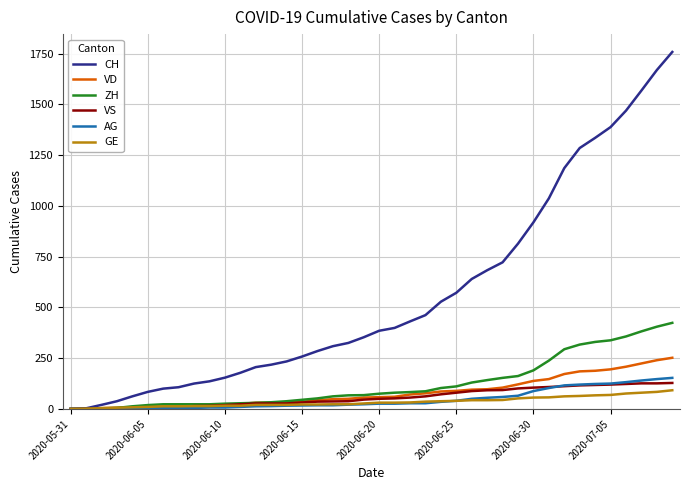

Which series has the largest range (max minus min)?

CH